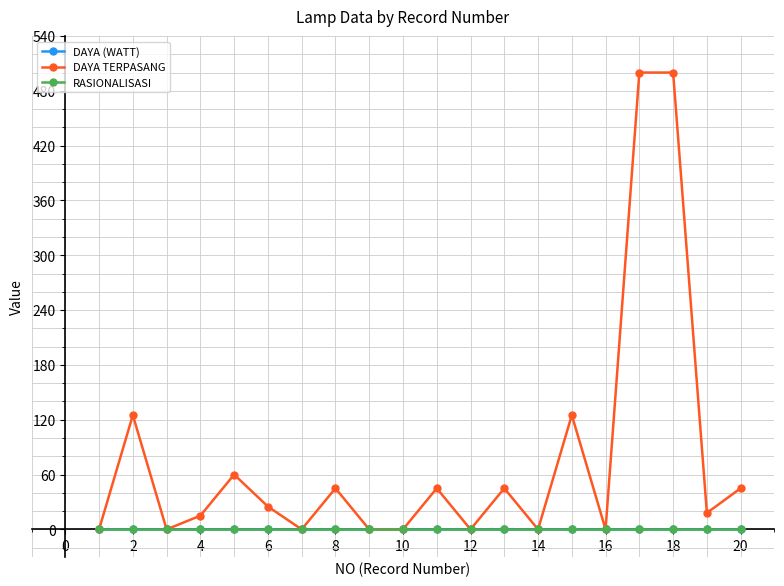

Is this an area chart (filled region under the line)?

No